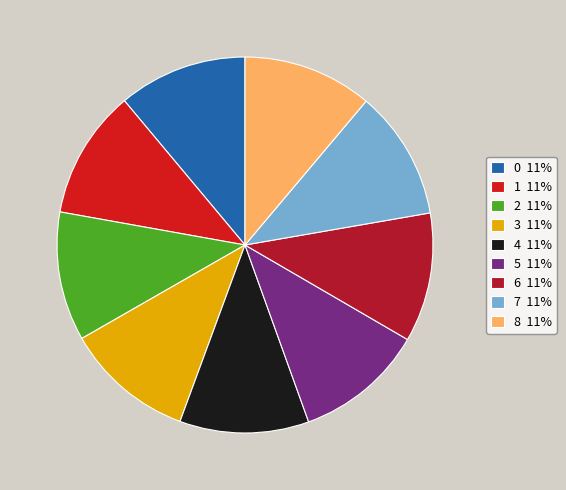

Rank the categories by value from lowest to highest.

0, 1, 2, 3, 4, 5, 6, 7, 8